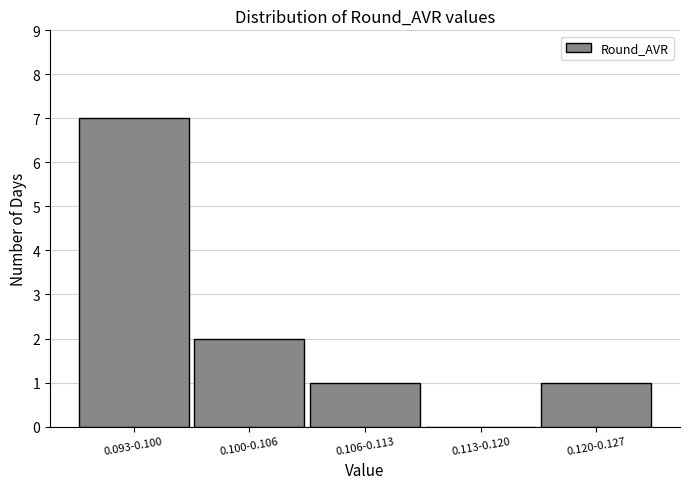

Reading left to right, what are all the values shown in this chart?

0.093-0.100=7	0.100-0.106=2	0.106-0.113=1	0.113-0.120=0	0.120-0.127=1